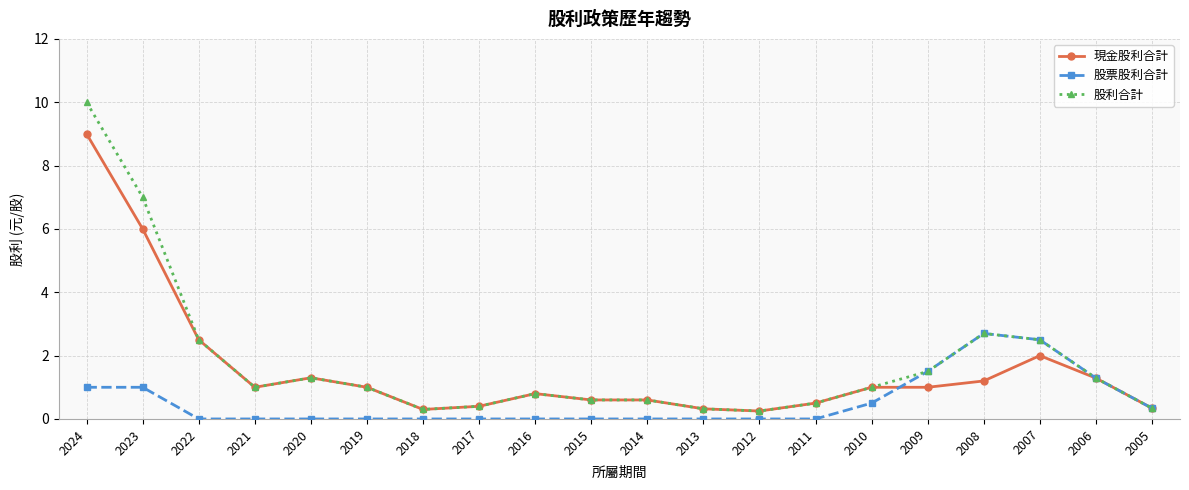

What is the difference between the second highest and minimum values in the 股票股利合計 series?

2.5